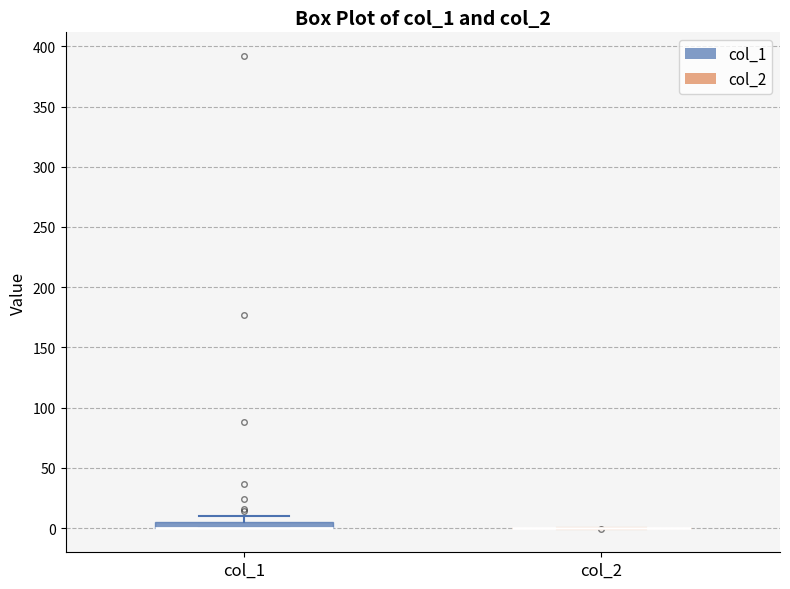

Comparing the boxes themselves (not the whiskers), which one is the tallest?

col_1